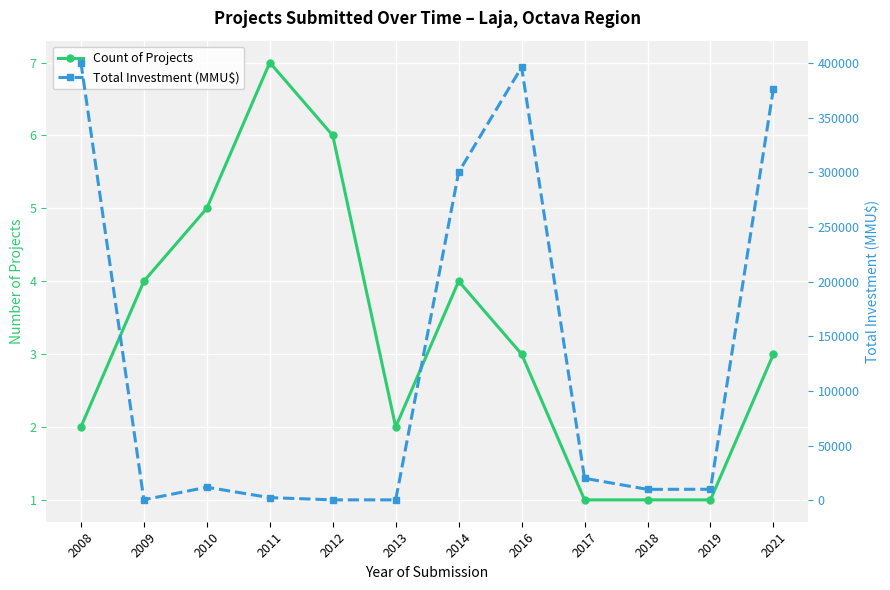

What is the highest value of the Count of Projects series?

7